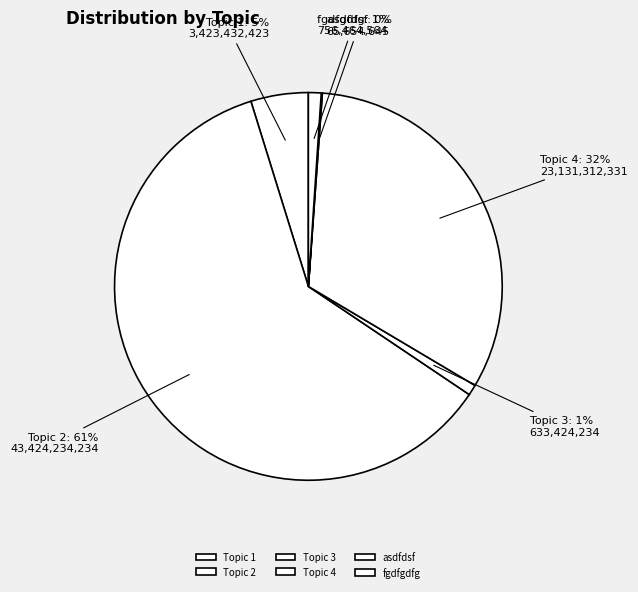

Combined, do Topic 4 and fgdfgdfg account for over 50%?

No